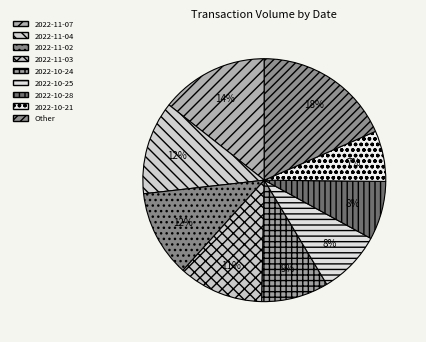

Is it true that 2022-10-24 is 9% of the pie?

True